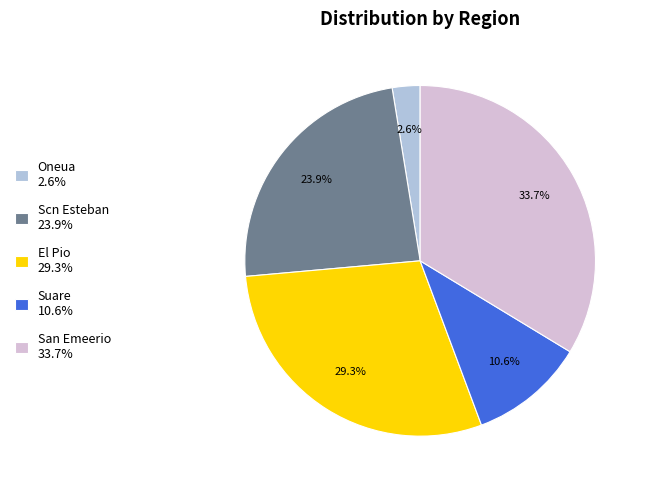

What percentage is the El Pio slice, to the nearest percent?

29%